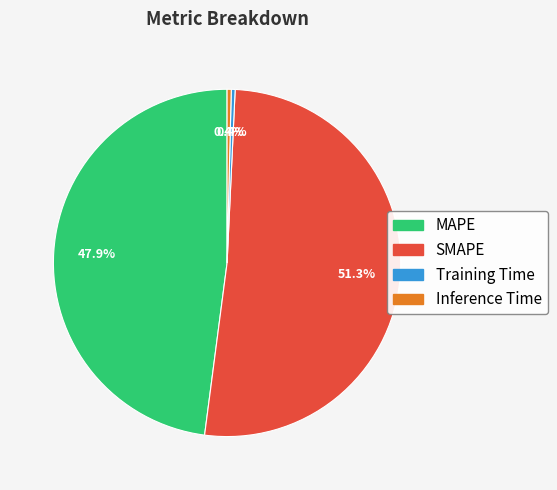

Do MAPE and Inference Time together represent more than half of the pie?

No